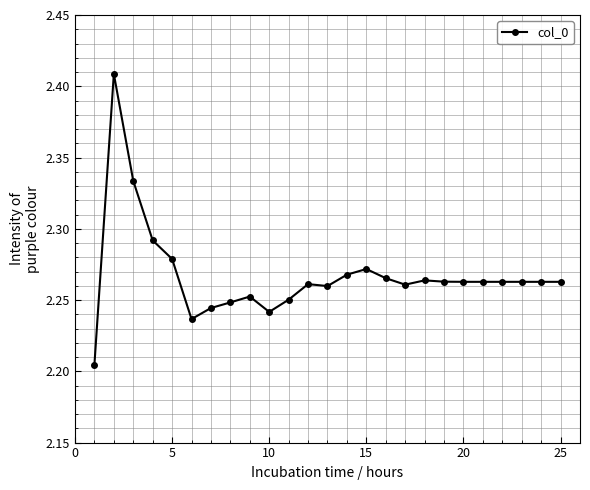

What is the sum of all values?

56.7